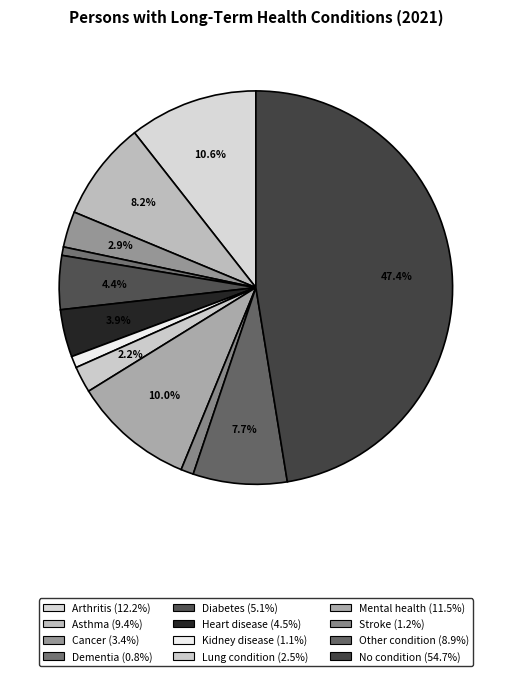

To the nearest percent, what portion does Kidney disease represent?

1%